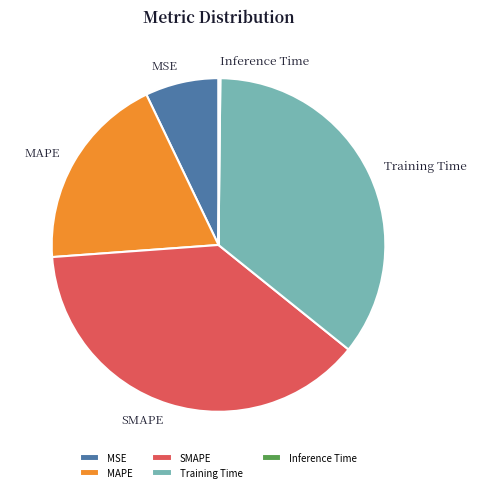

Does any single category account for the majority?

No